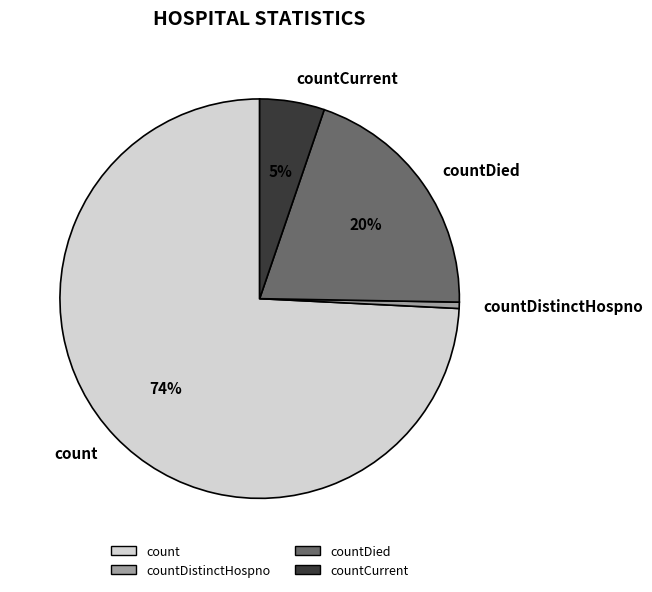

To the nearest percent, what is the combined percentage of countDistinctHospno and count?

75%